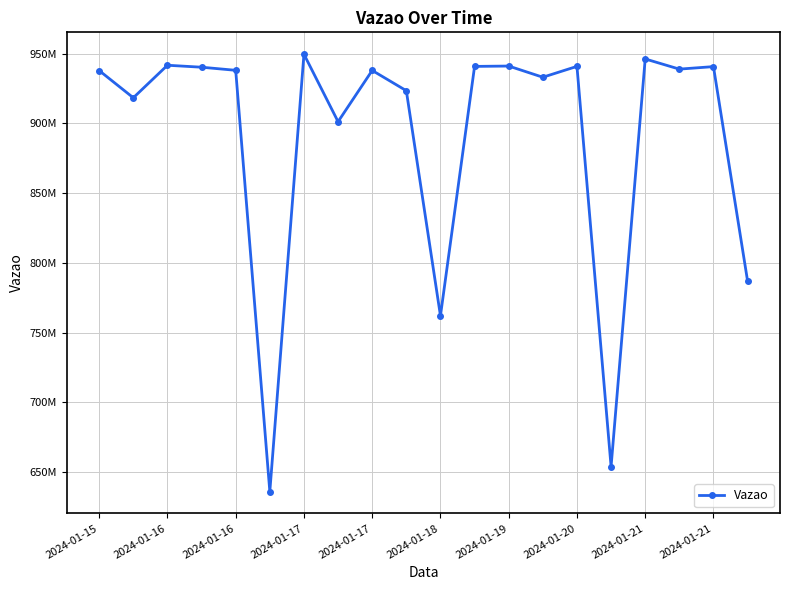

Does the chart have visible grid lines?

Yes